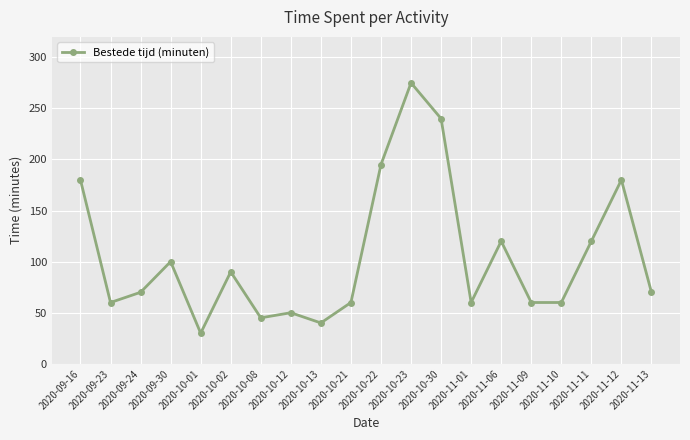

True or false: the data shows 40 at 2020-10-13.

True